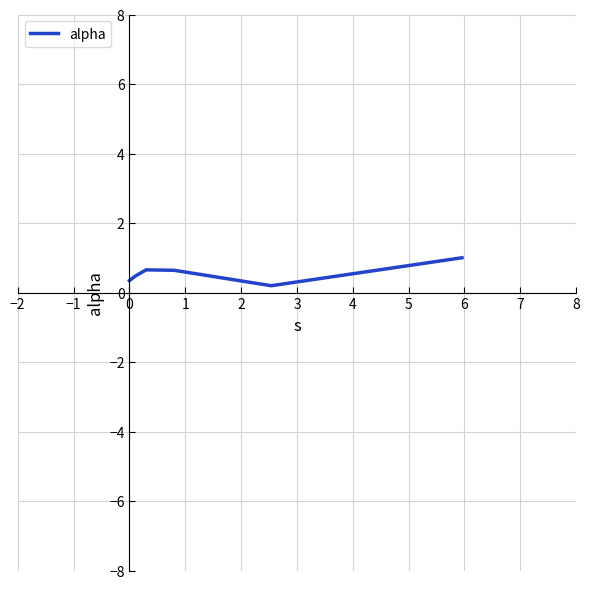

How many lines are shown in the chart?

1